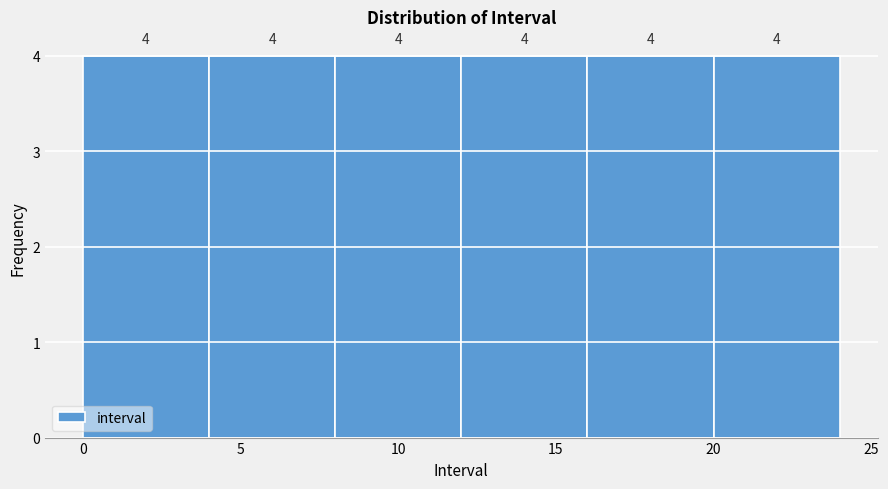

What is the height of the bar covering 8 to 12 on the x-axis?

4